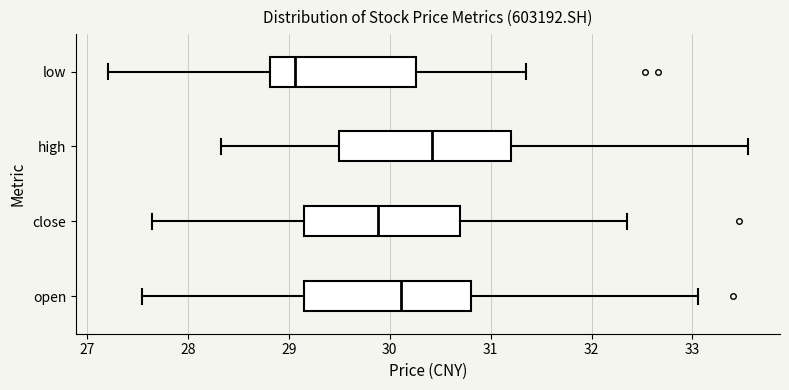

Reading bottom to top, transcribe this box plot: for each box, give where its median line is, the range the box spans, and where its two whiskers end, as read against the x-axis. The values are not printed on the chart, so give them approximately, as read against the axis.

open: median 30.1, box 29.2 to 30.8, whiskers 27.6 to 33.1
close: median 29.9, box 29.2 to 30.7, whiskers 27.7 to 32.4
high: median 30.4, box 29.5 to 31.2, whiskers 28.3 to 33.6
low: median 29.1, box 28.8 to 30.3, whiskers 27.2 to 31.4